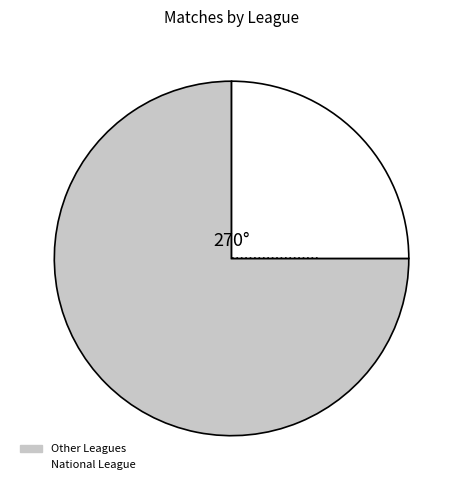

Is there a majority slice in this chart?

Yes